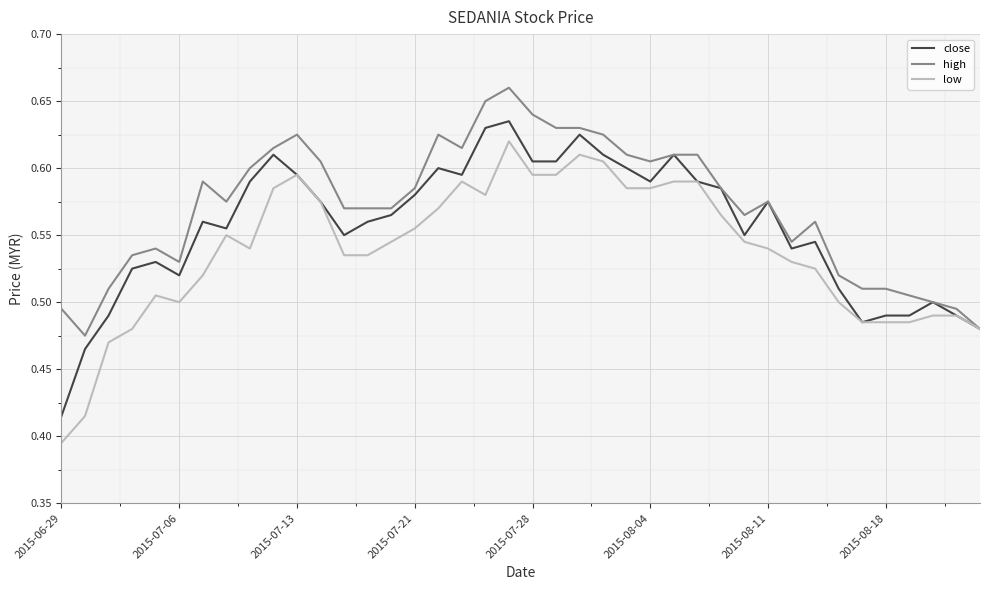

Which series has the largest total across all categories?

high